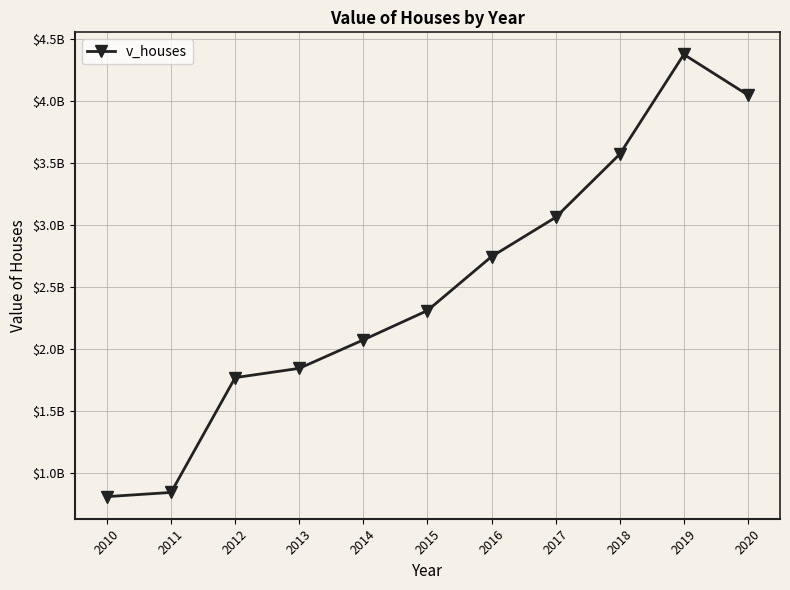

At which category does the chart reach its peak across all series?

2019